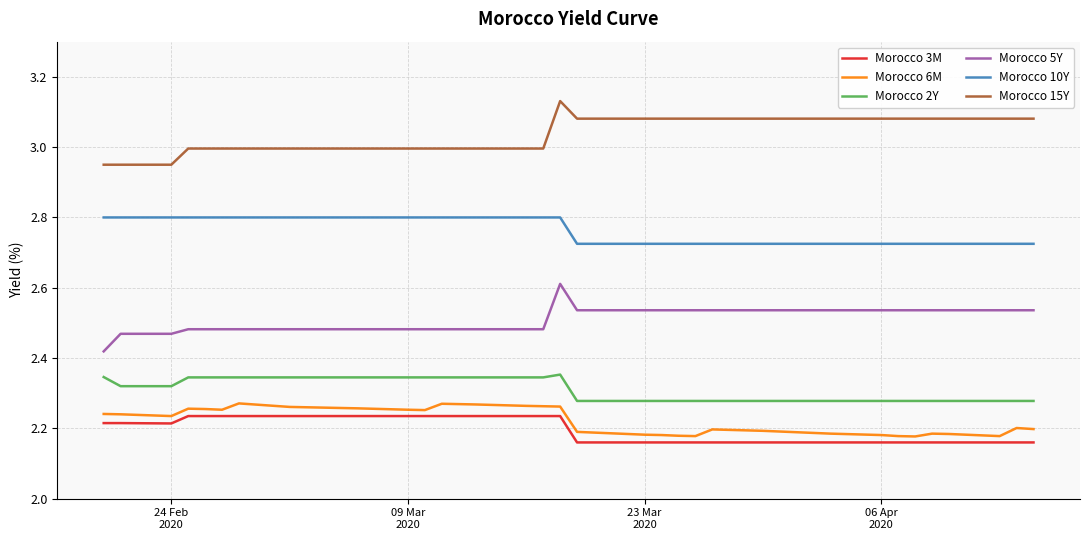

True or false: Morocco 10Y and Morocco 2Y intersect in this chart.

False